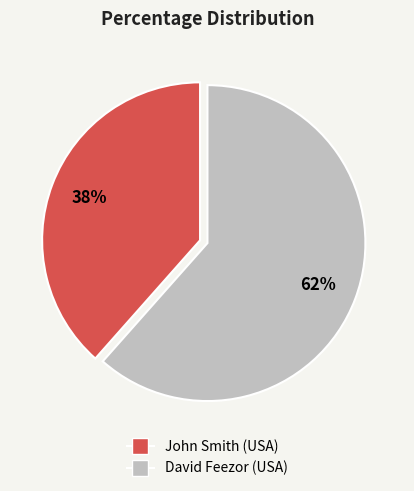

Rank the categories by value from highest to lowest.

David Feezor (USA), John Smith (USA)